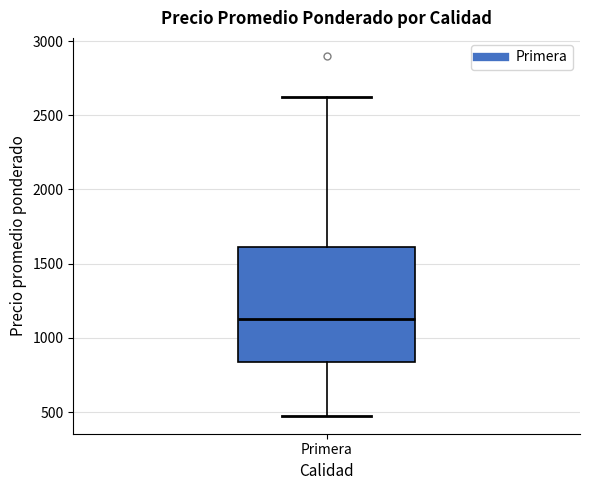

Transcribe this box plot: give where the median line is, the range the box spans, and where the two whiskers end, as read against the y-axis. The values are not printed on the chart, so give them approximately, as read against the axis.

median 1150, box 850 to 1600, whiskers 500 to 2650